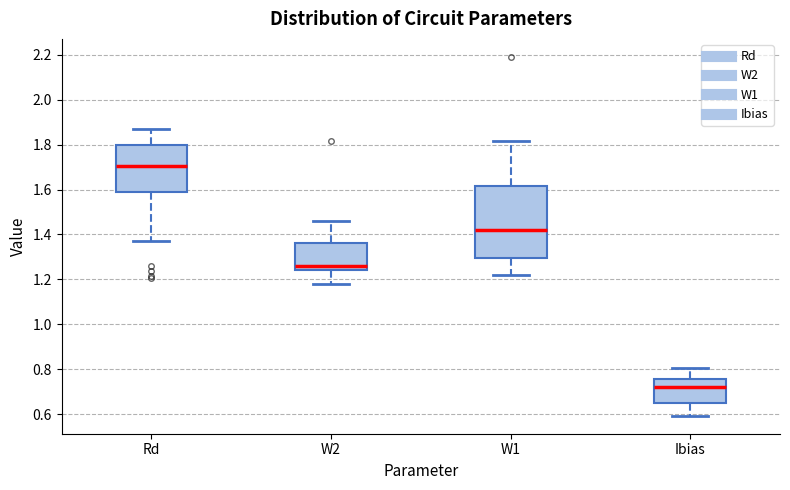

Which box is the tallest, from its lower edge to its upper edge?

W1